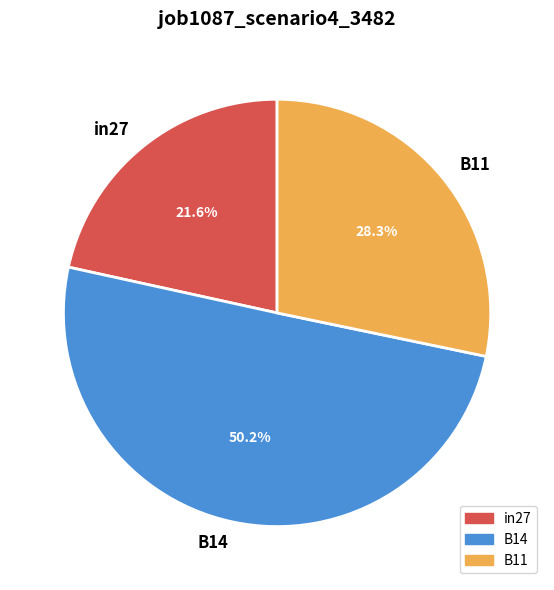

Between in27 and B11, which is larger?

B11